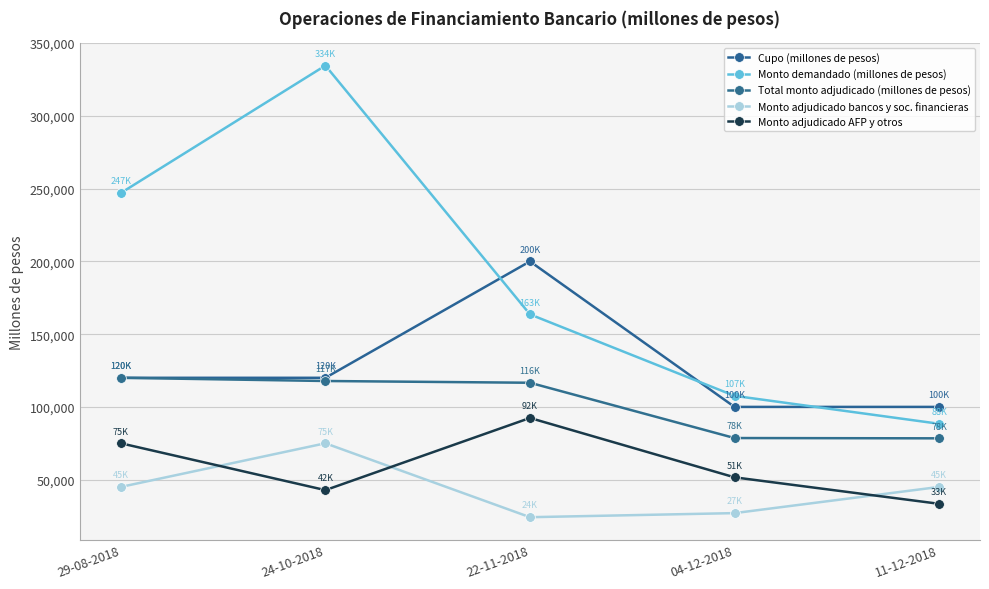

Count the Cupo (millones de pesos) values in the range 100000 to 120000.

4